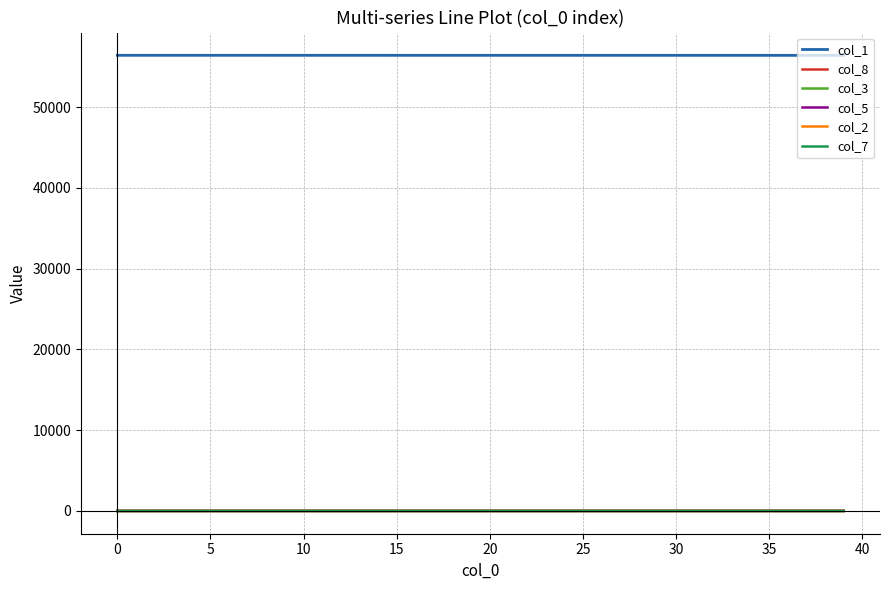

Which series has the largest total across all categories?

col_1